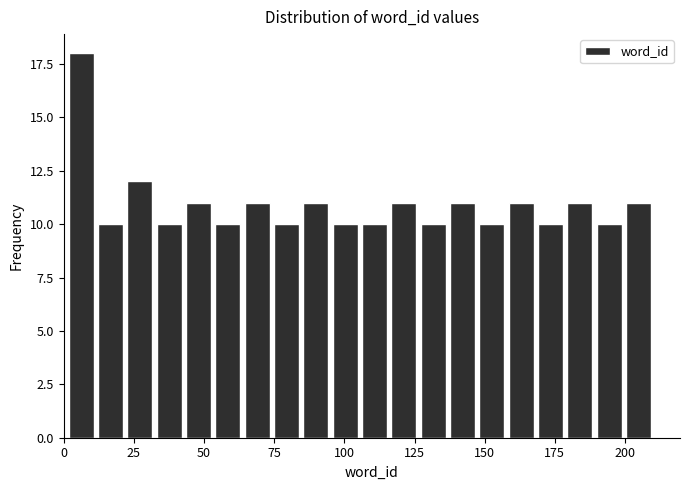

Around what value on the x-axis is the tallest bar? Give the approximate position of its centre, as read against the axis.

5